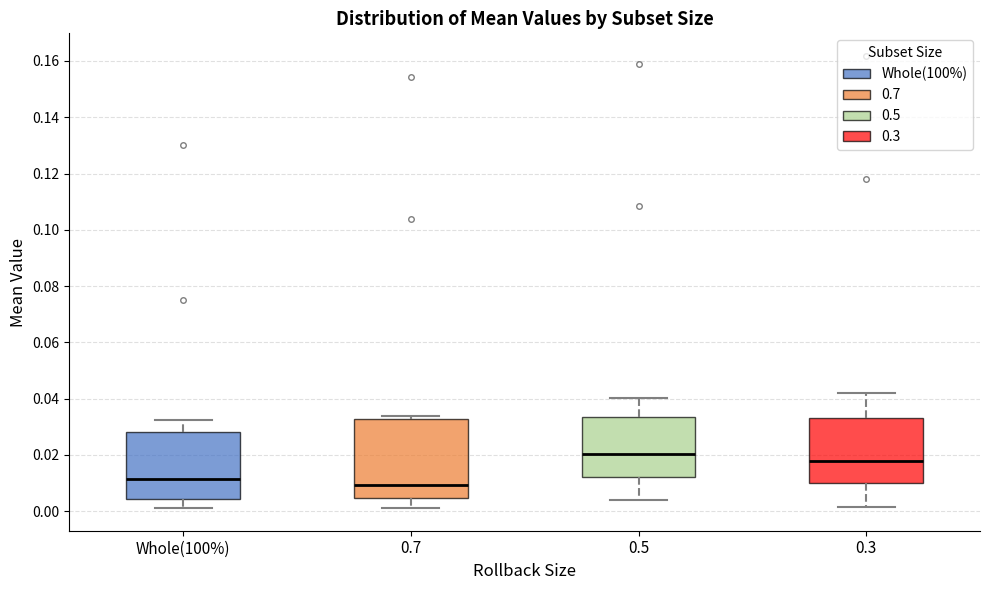

Where does the lower whisker of the box for 0.7 end on the y-axis? The values are not printed on the chart, so give them approximately, as read against the axis.

0.002